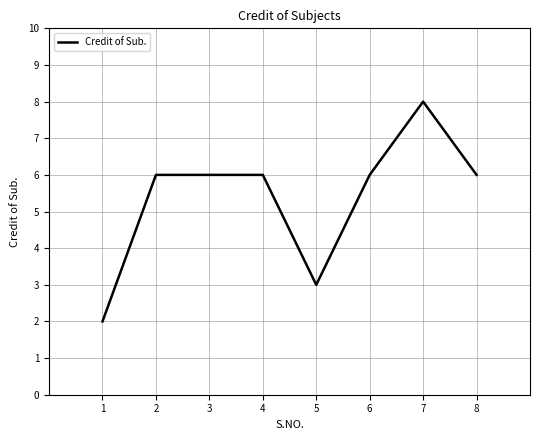

Is it true that the value at 8 is 8?

False